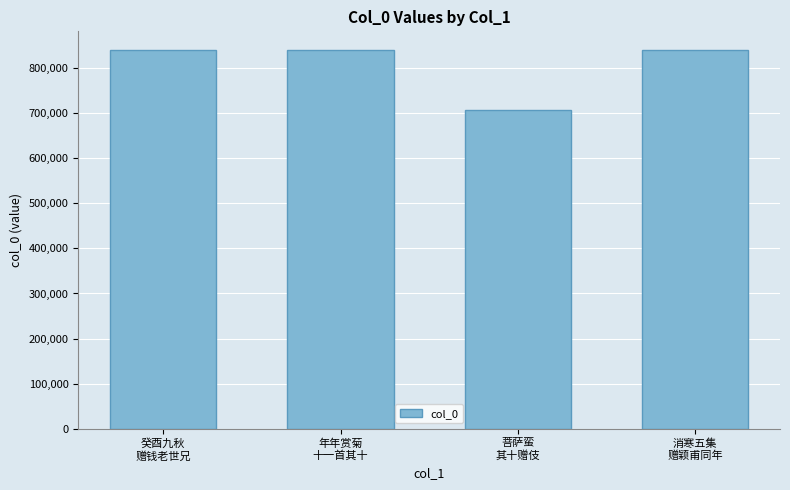

What is the value of the 4th bar from the left?

839836